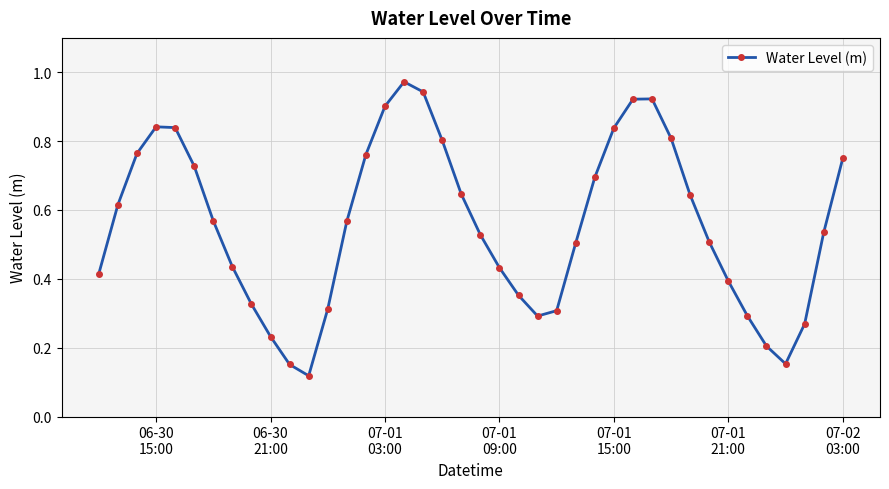

How many lines are shown in the chart?

1